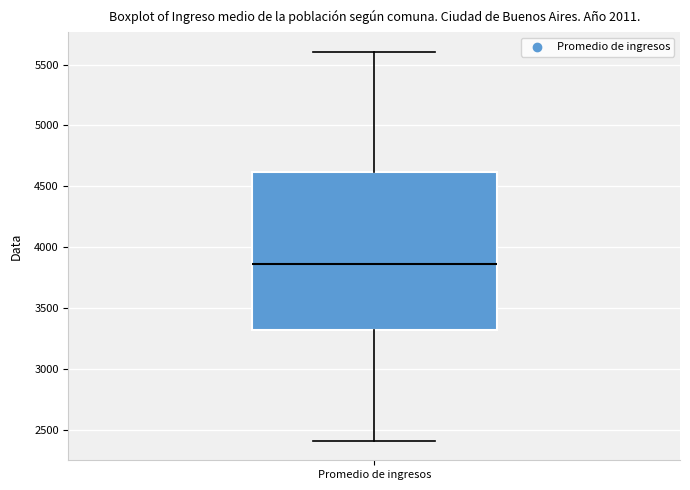

Where is the lower edge of the box for Promedio de ingresos on the y-axis? The values are not printed on the chart, so give them approximately, as read against the axis.

3300